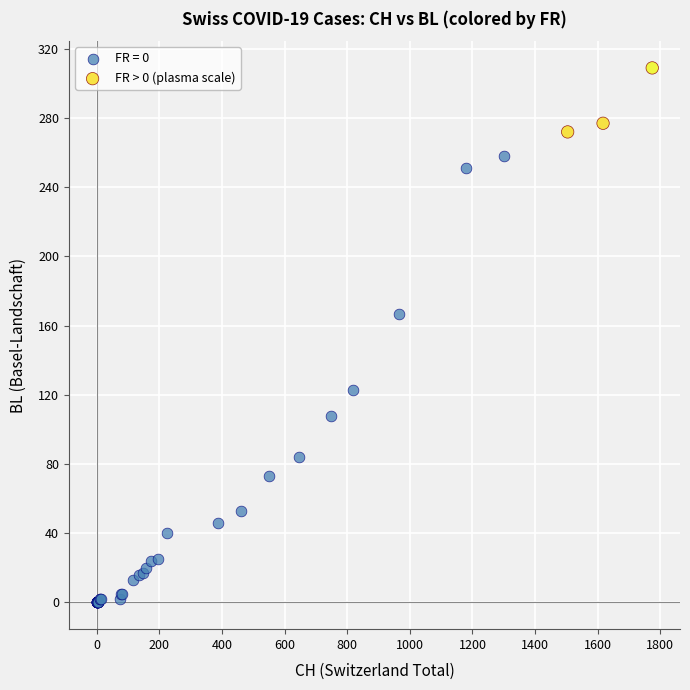

Which series has the widest spread of Y values?

FR = 0